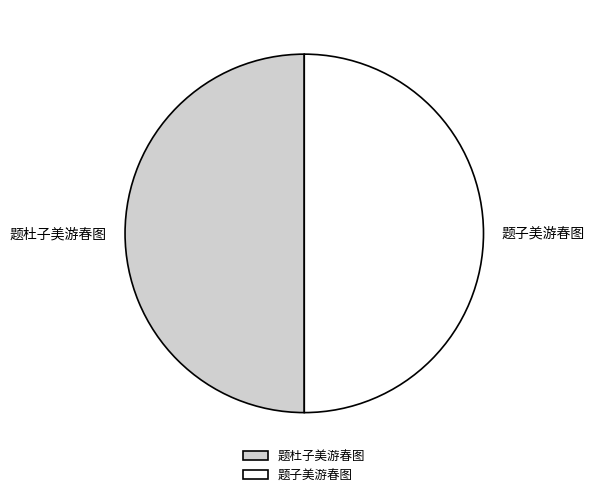

True or false: 题杜子美游春图 accounts for 50% of the total.

True